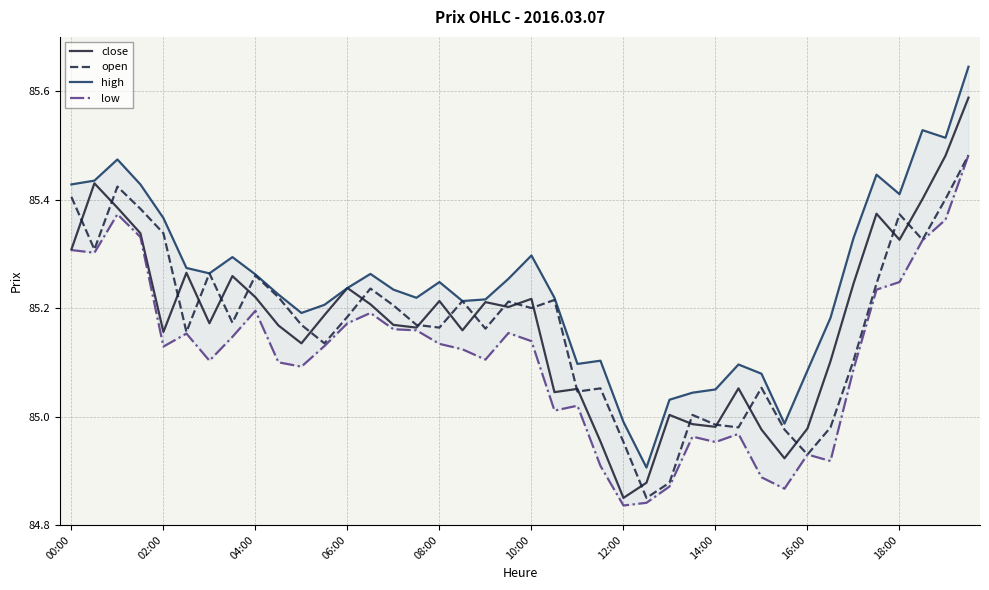

What is the difference between the maximum and minimum values in the close series?

0.7